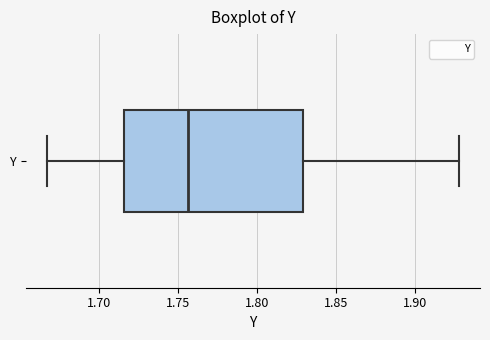

Read this box plot against the x-axis: the position of the median line, the range covered by the box, and the ends of both whiskers. The values are not printed on the chart, so give them approximately, as read against the axis.

median 1.755, box 1.715 to 1.830, whiskers 1.665 to 1.930